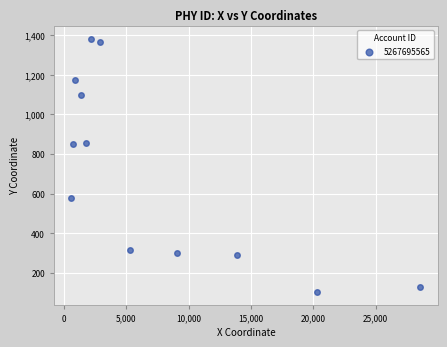

What is the range of Y values (max minus min)?

1277